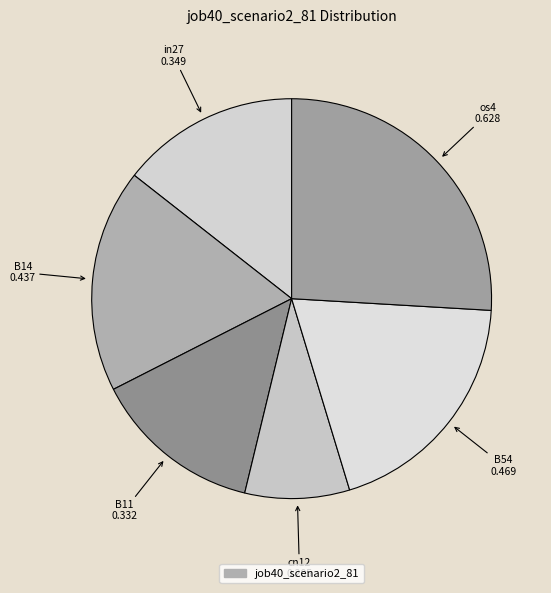

How many segments does this pie chart have?

6